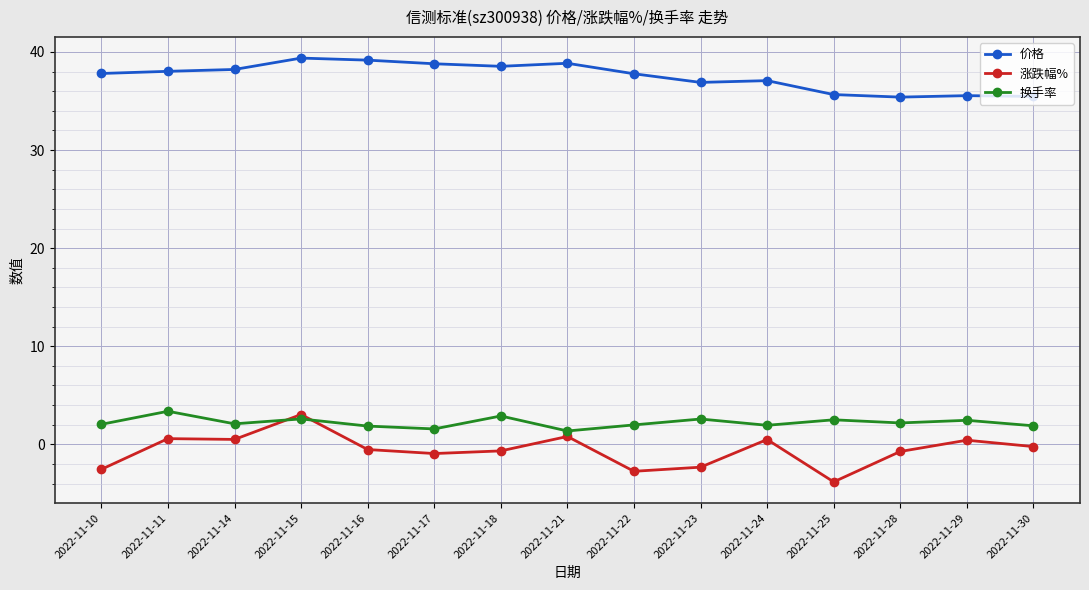

Which series has the widest spread of values?

涨跌幅%